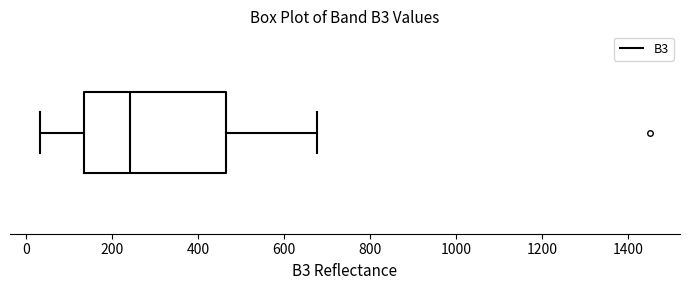

Read this box plot against the x-axis: the position of the median line, the range covered by the box, and the ends of both whiskers. The values are not printed on the chart, so give them approximately, as read against the axis.

median 240, box 140 to 460, whiskers 40 to 680